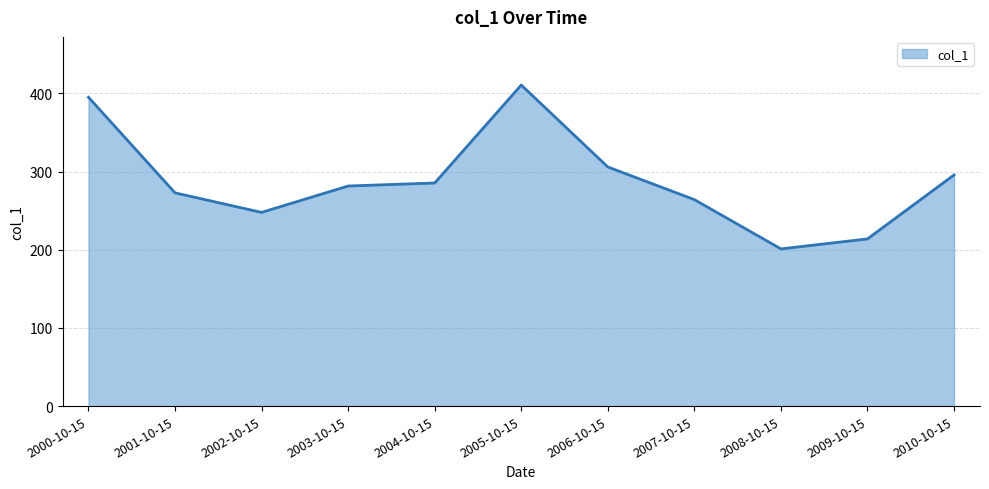

What is the difference between the values at 2008-10-15 and 2003-10-15?

80.5